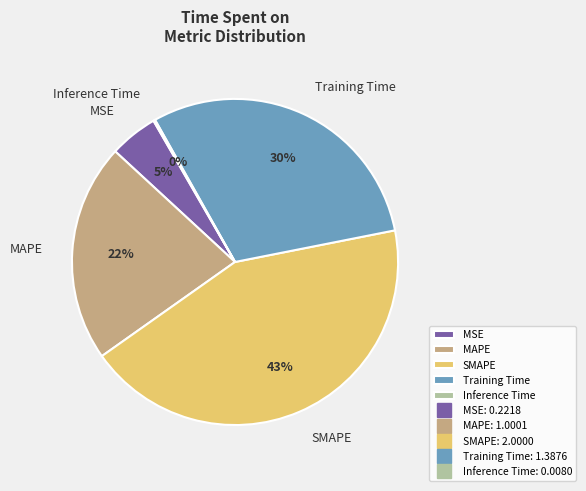

To the nearest percent, what is the combined percentage of MSE and Training Time?

35%